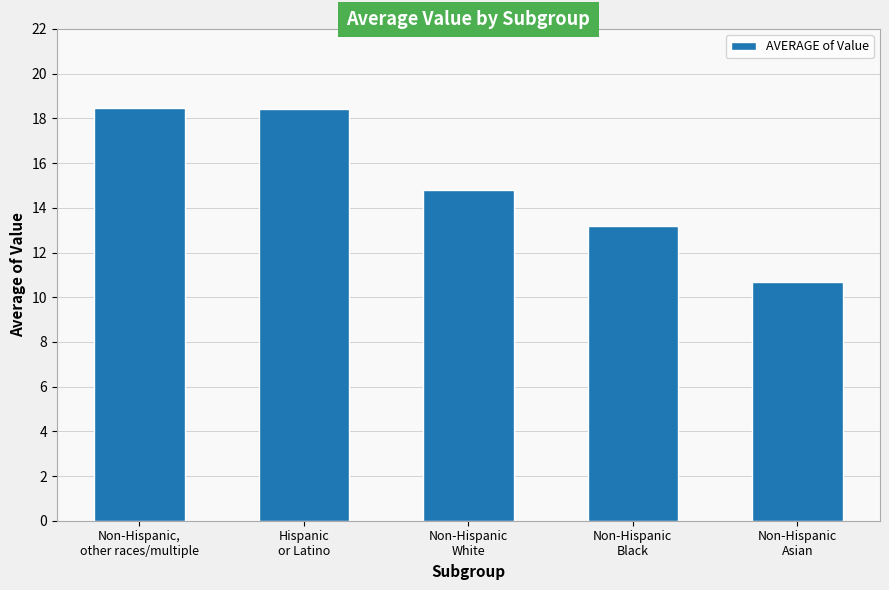

What is the smallest value displayed?

10.7